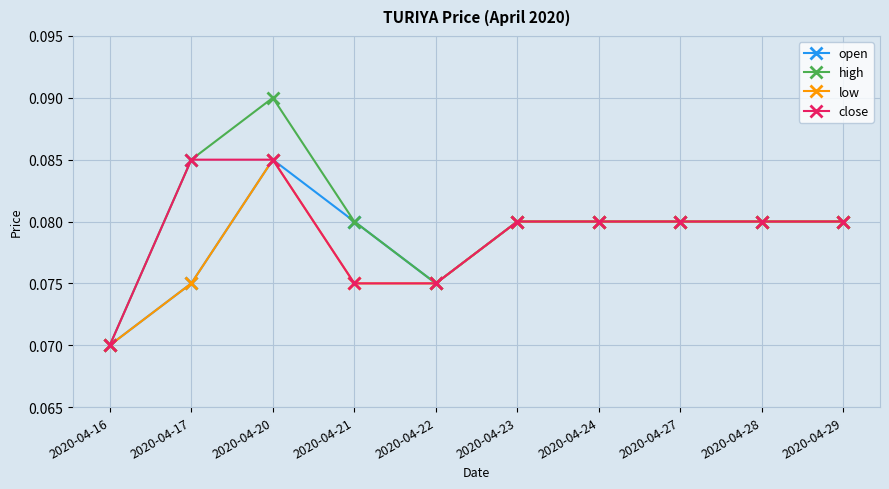

At which category is the sum across all series the highest?

2020-04-20